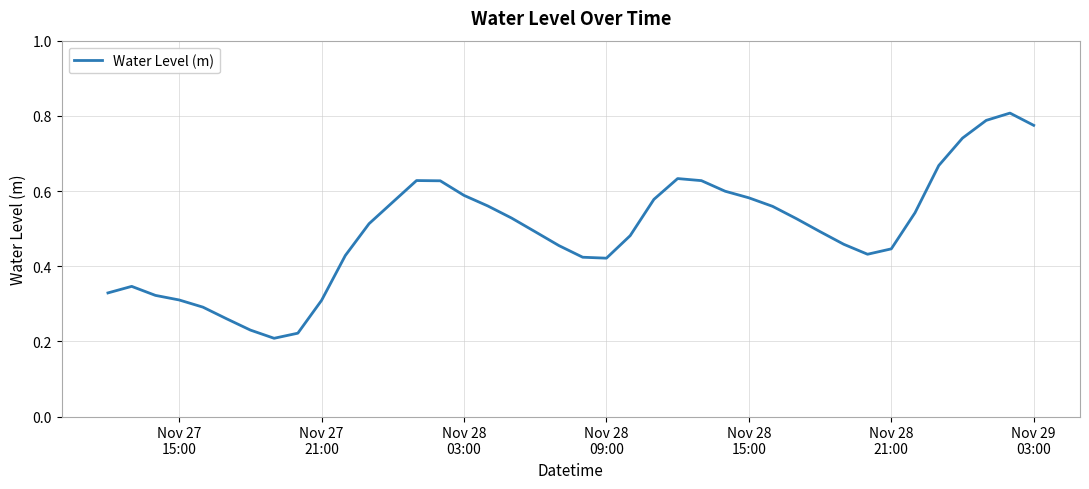

Does the chart have visible grid lines?

Yes